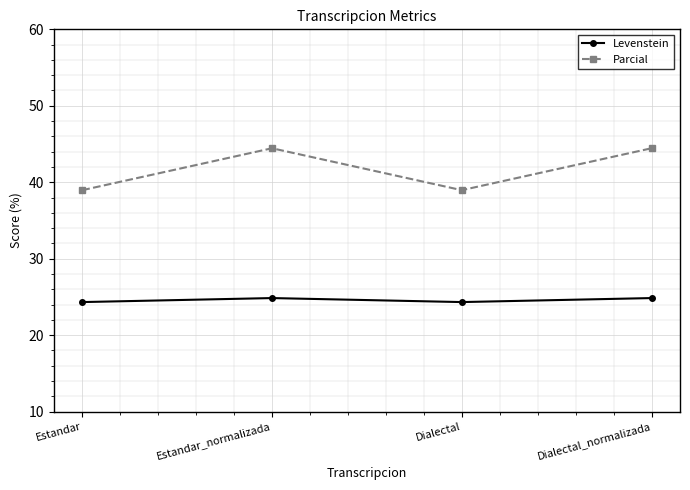

Is the value of Levenstein at Dialectal greater than the value of Parcial at Estandar?

No